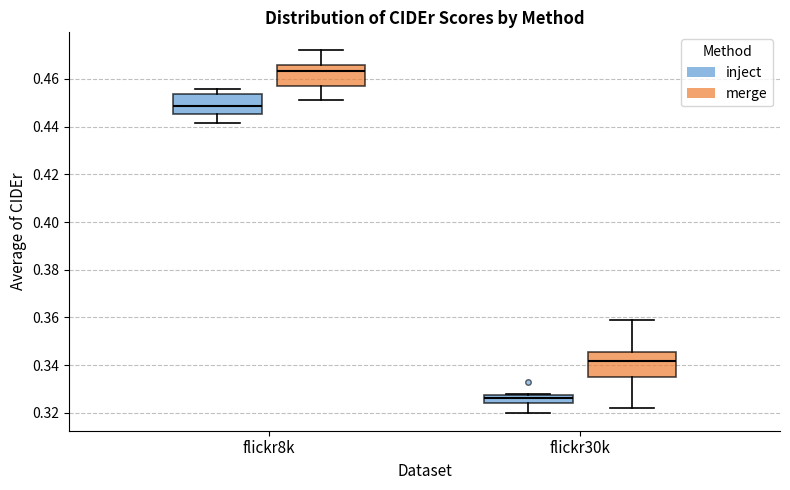

Reading left to right, read every box against the y-axis: the position of its median line, the range the box covers, and the ends of its whiskers. The values are not printed on the chart, so give them approximately, as read against the axis.

flickr8k (inject): median 0.448, box 0.446 to 0.454, whiskers 0.442 to 0.456
flickr8k (merge): median 0.464, box 0.458 to 0.466, whiskers 0.452 to 0.472
flickr30k (inject): median 0.326, box 0.324 to 0.328, whiskers 0.320 to 0.328
flickr30k (merge): median 0.342, box 0.336 to 0.346, whiskers 0.322 to 0.358